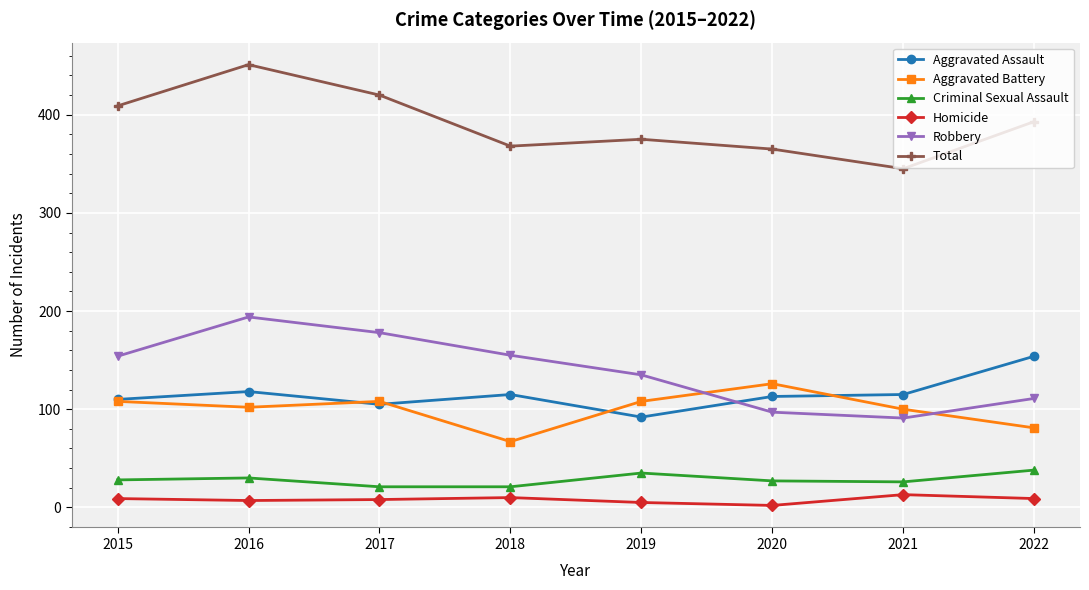

True or false: Homicide and Total cross at least once.

False